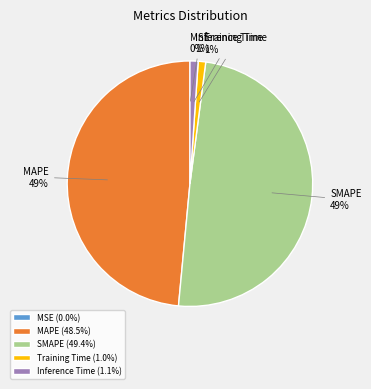

Do SMAPE and MAPE together represent more than half of the pie?

Yes